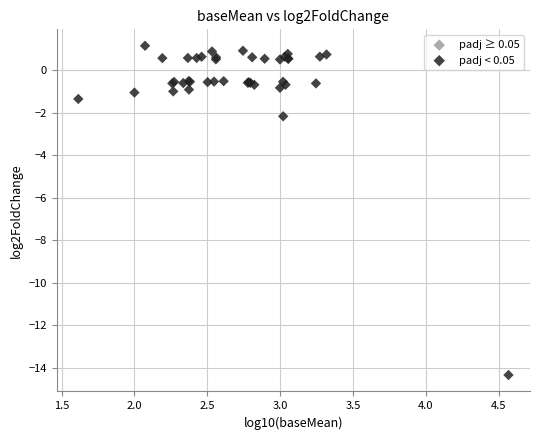

What Y value in the scatter plot is closest to -6?

-2.2